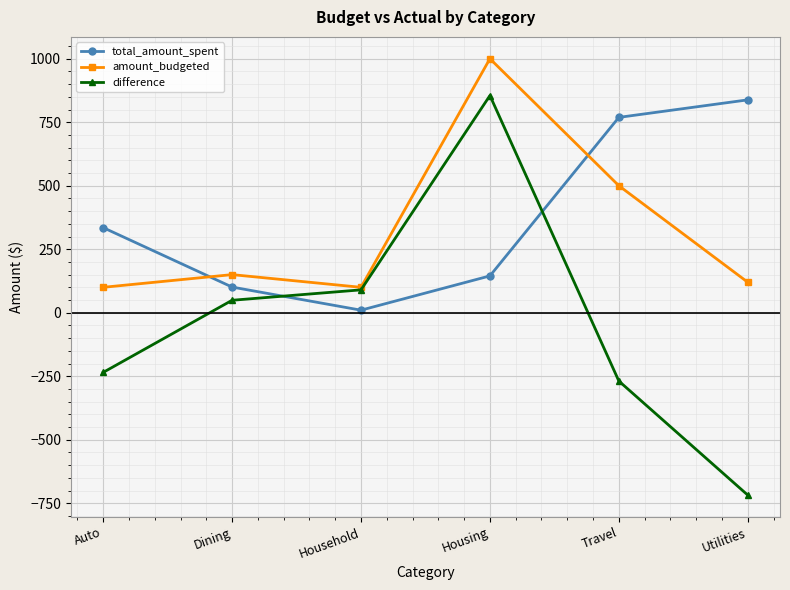

What is the total value across all series at Housing?

2000